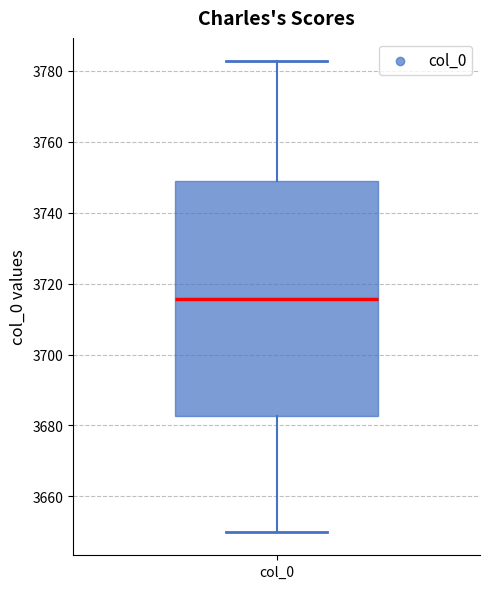

Read this box plot against the y-axis: the position of the median line, the range covered by the box, and the ends of both whiskers. The values are not printed on the chart, so give them approximately, as read against the axis.

median 3716, box 3682 to 3750, whiskers 3650 to 3782